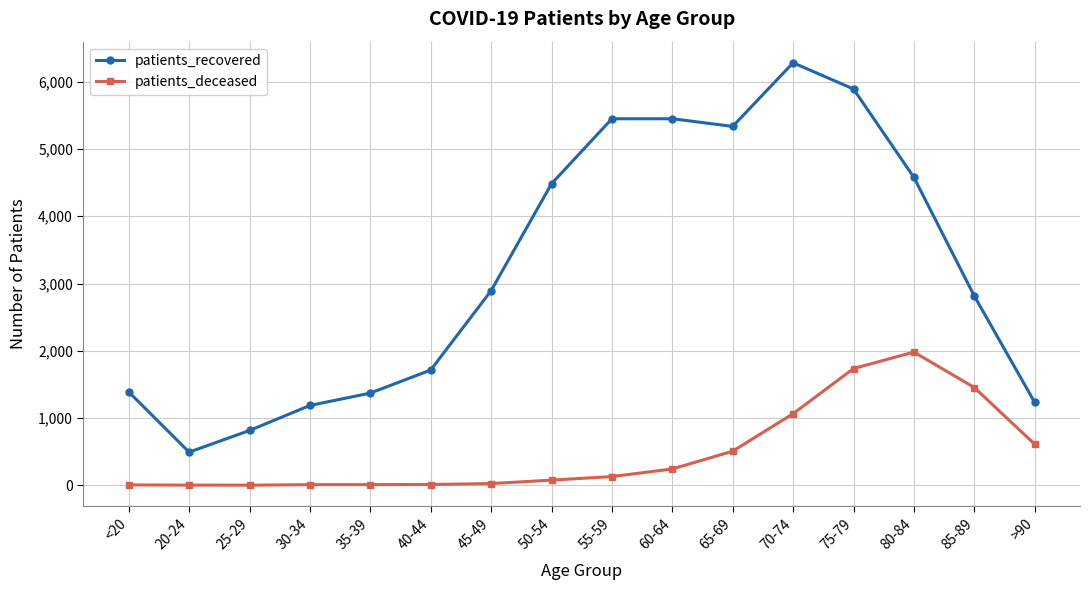

True or false: patients_recovered and patients_deceased cross at least once.

False